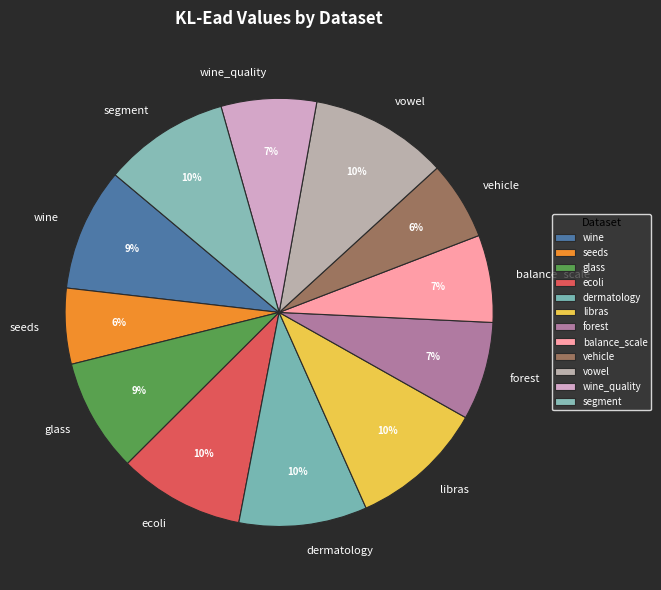

Is it true that ecoli is 10% of the pie?

True